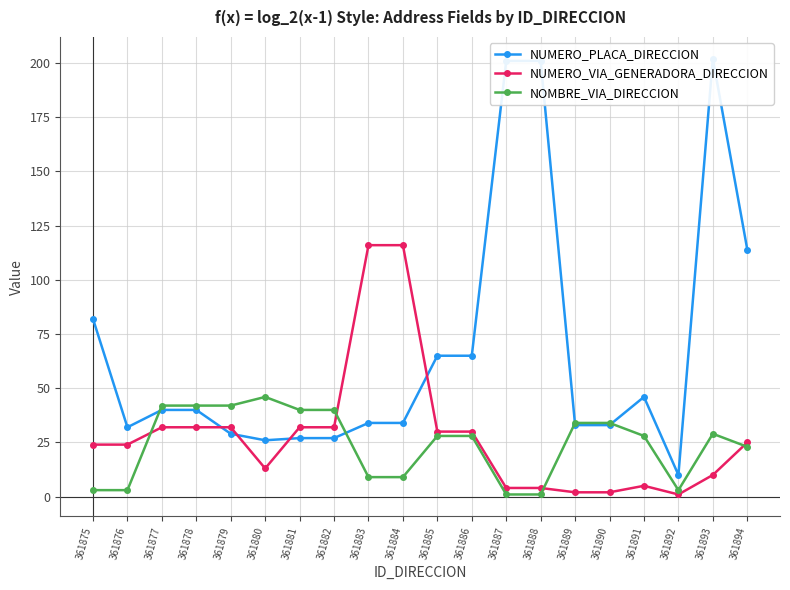

Reading left to right, transcribe all the data shown in this chart.

NUMERO_PLACA_DIRECCION: 82	32	40	40	29	26	27	27	34	34	65	65	201	201	33	33	46	10	202	114
NUMERO_VIA_GENERADORA_DIRECCION: 24	24	32	32	32	13	32	32	116	116	30	30	4	4	2	2	5	1	10	25
NOMBRE_VIA_DIRECCION: 3	3	42	42	42	46	40	40	9	9	28	28	1	1	34	34	28	3	29	23